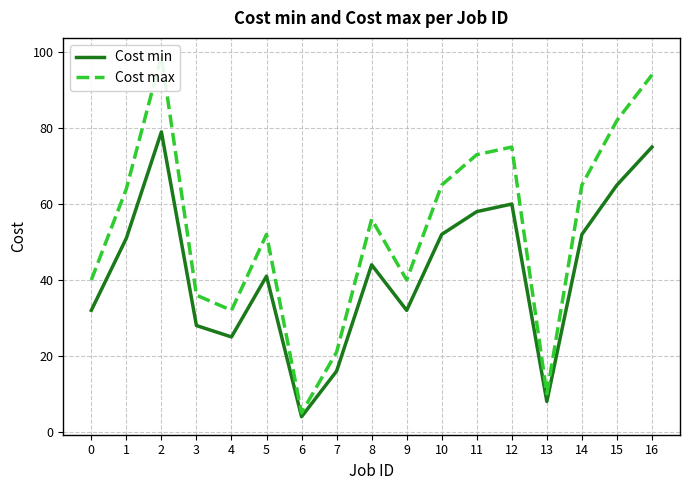

What is the difference between the highest and lowest values at 9?

8